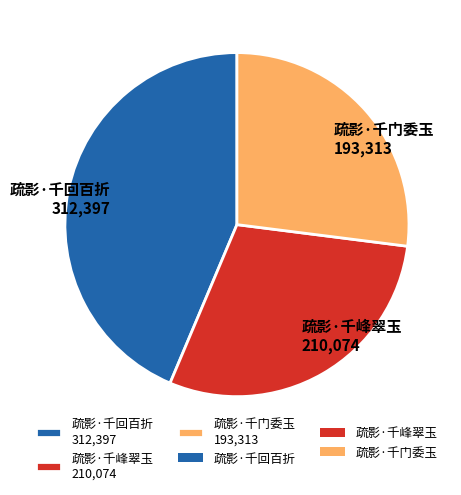

True or false: 疏影·千门委玉 193,313 accounts for 27% of the total.

True